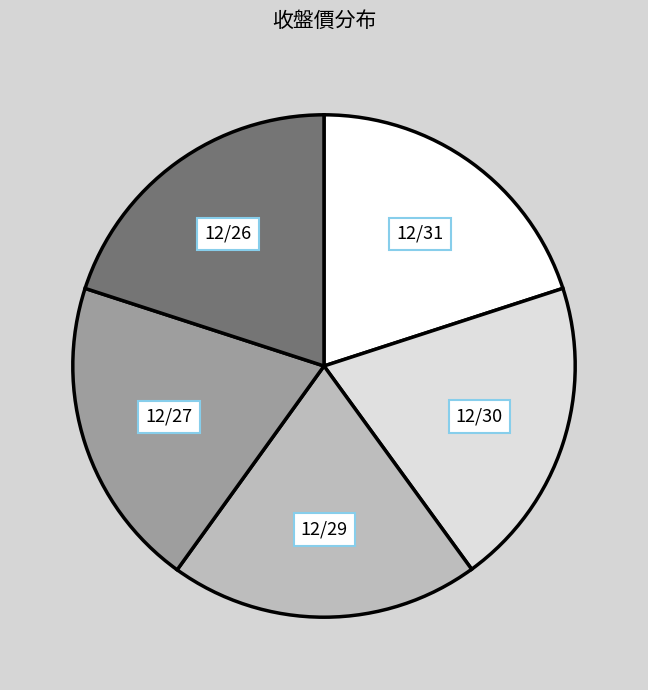

What is the ratio of the value at 12/26 to the value at 12/30?

1.0